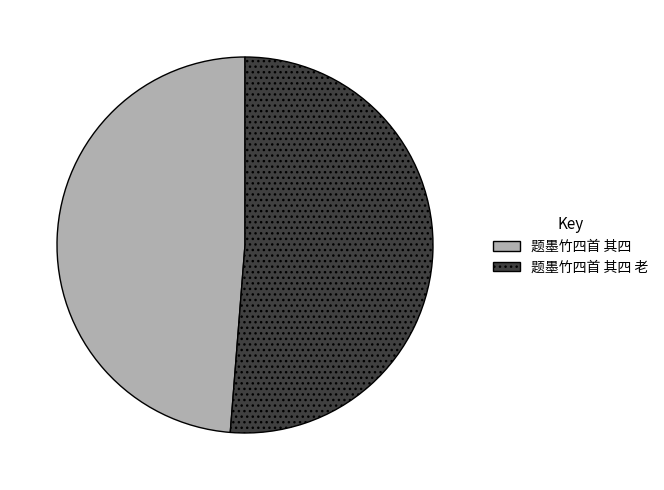

Which slice is the smallest?

题墨竹四首 其四